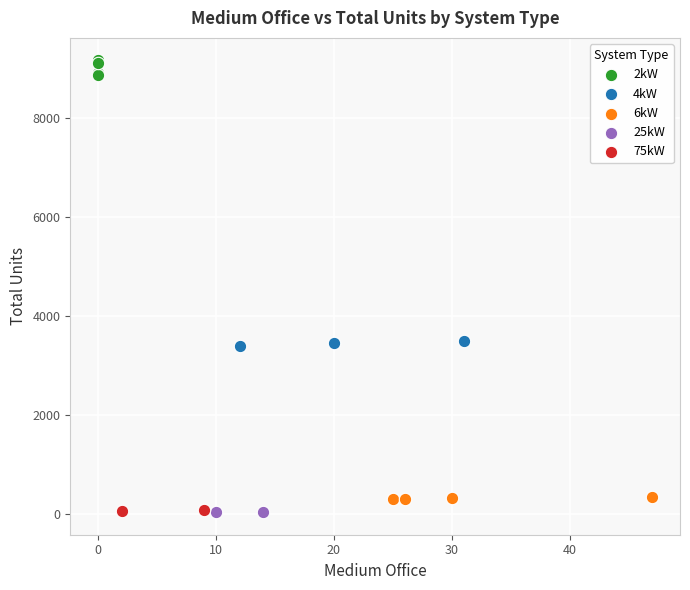

What are all the series names shown in the legend?

2kW, 4kW, 6kW, 25kW, 75kW